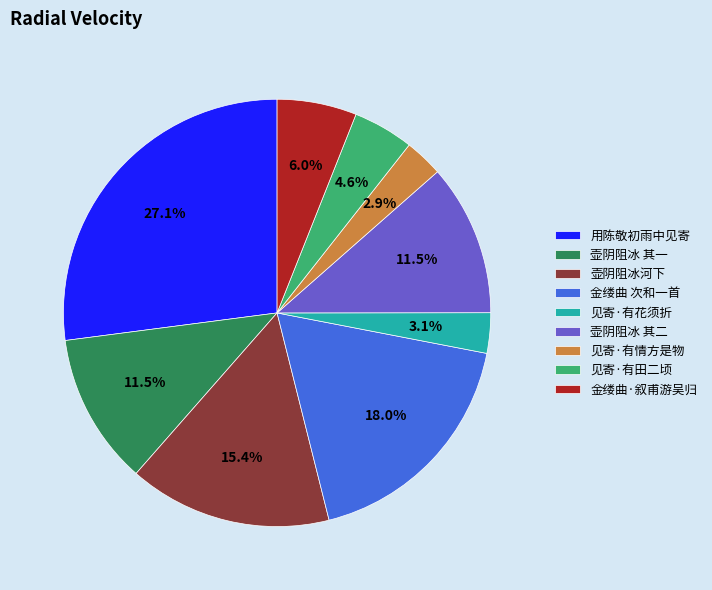

How many segments does this pie chart have?

9